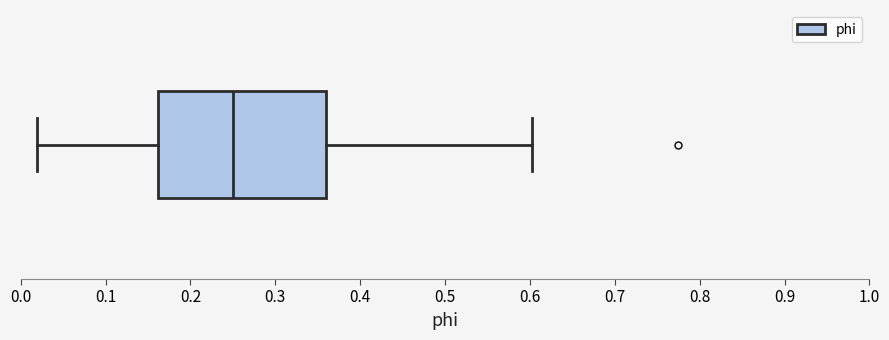

Transcribe this box plot: give where the median line is, the range the box spans, and where the two whiskers end, as read against the x-axis. The values are not printed on the chart, so give them approximately, as read against the axis.

median 0.25, box 0.16 to 0.36, whiskers 0.02 to 0.60